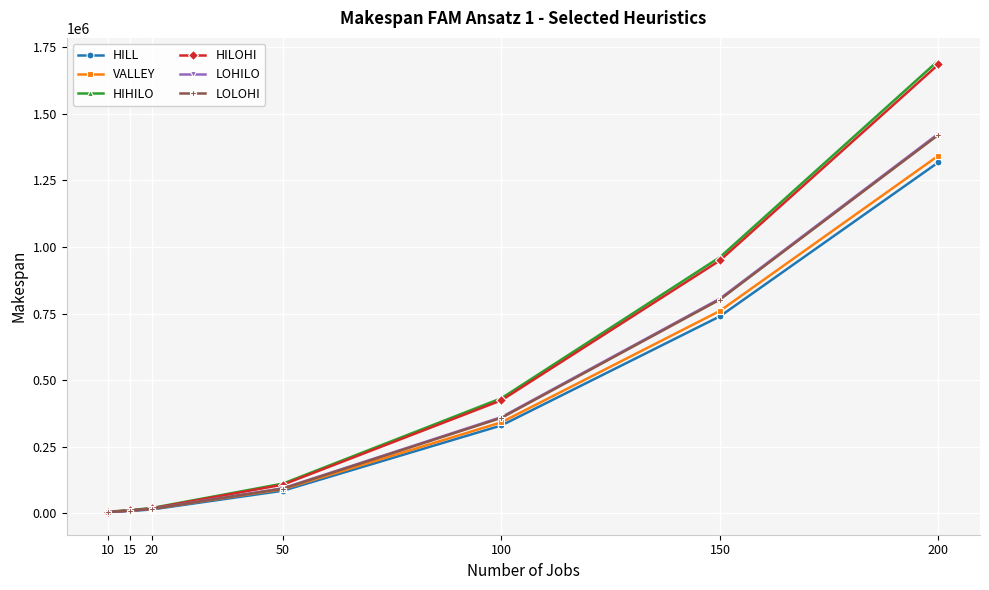

Which category has the highest value in the HILOHI series?

200